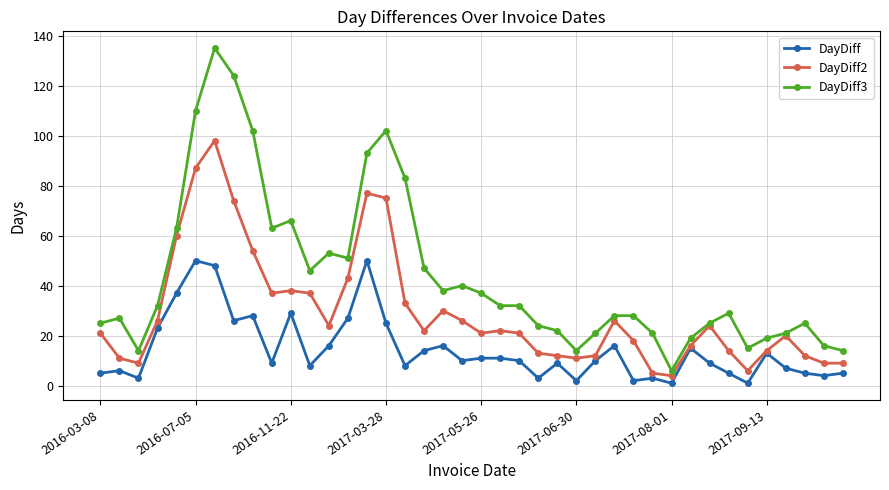

How many distinct data groups are displayed?

3